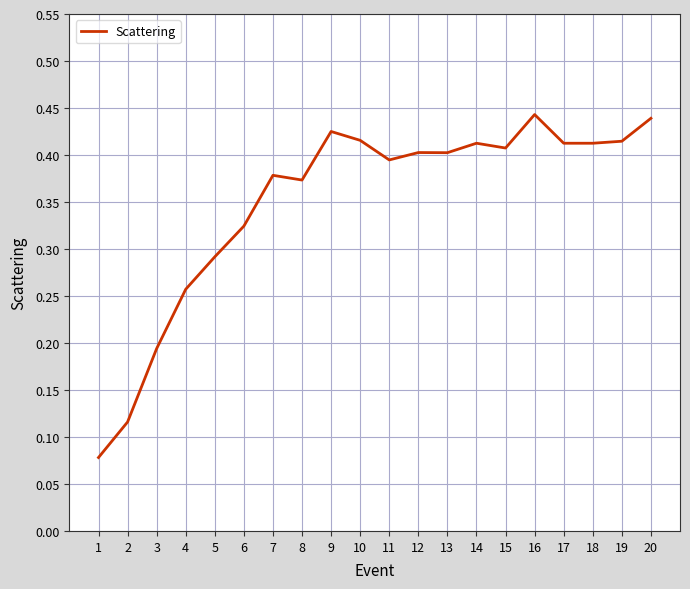

Between 15 and 5, which is larger?

15